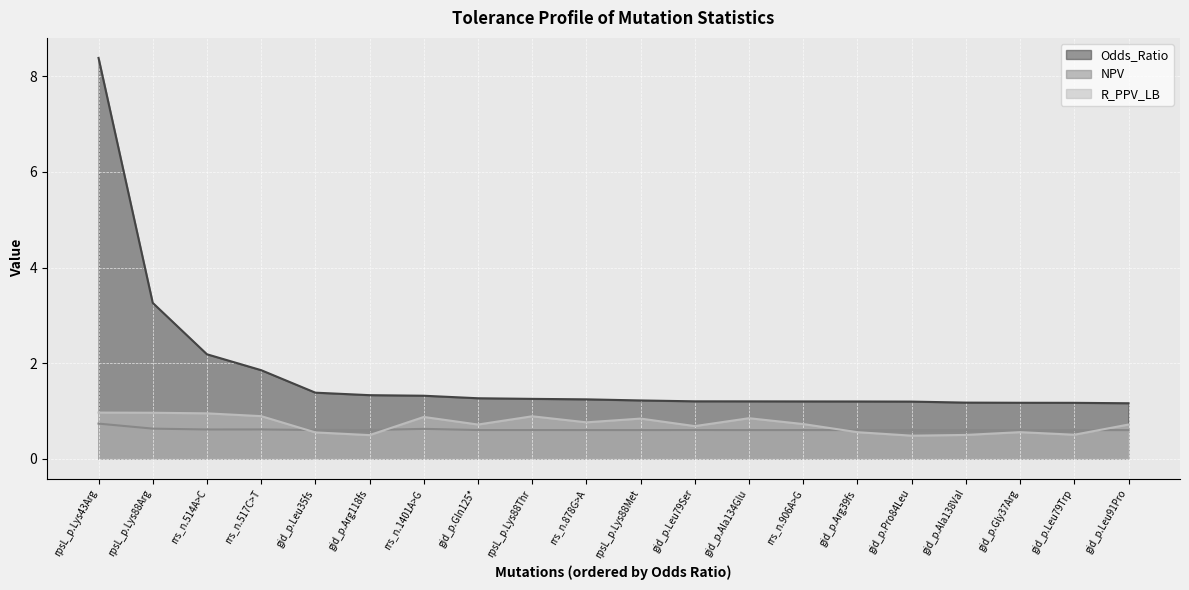

Does the chart display data point markers on the line(s)?

No